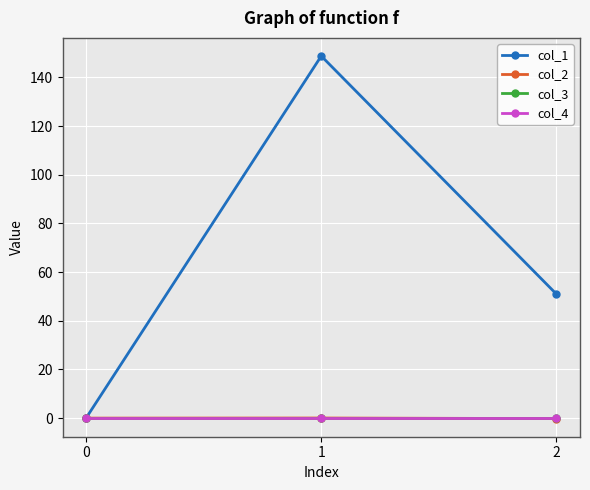

What is the difference between the maximum and second lowest values in the col_1 series?

97.8